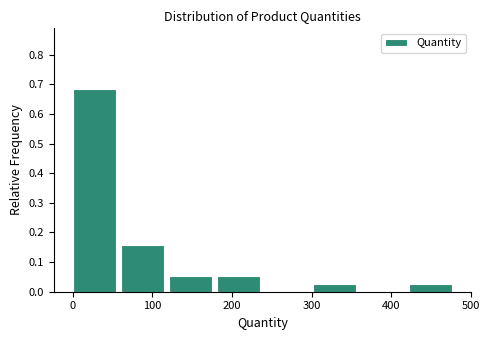

Reading left to right, list every bar in this chart as the range it spans on the x-axis followed by its height. Neither the bar edges nor the heights are printed on the chart, so give them approximately, as read against the axes.

0 to 60: 0.68
60 to 120: 0.16
120 to 180: 0.05
180 to 240: 0.05
240 to 300: 0
300 to 360: 0.03
360 to 420: 0
420 to 480: 0.03